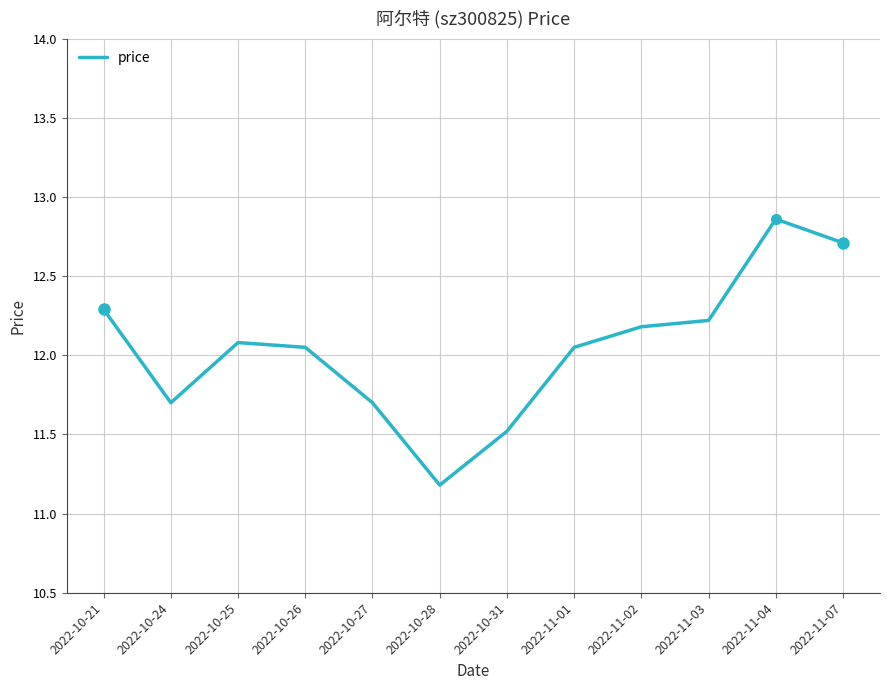

What is the minimum value shown in the chart?

11.2